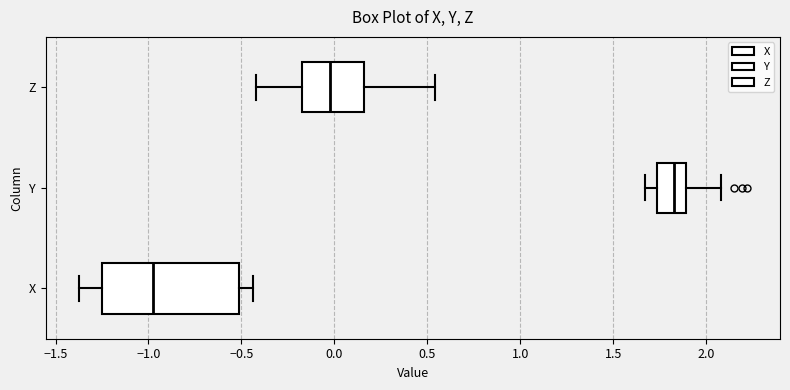

Which box has the furthest to the right median line?

Y